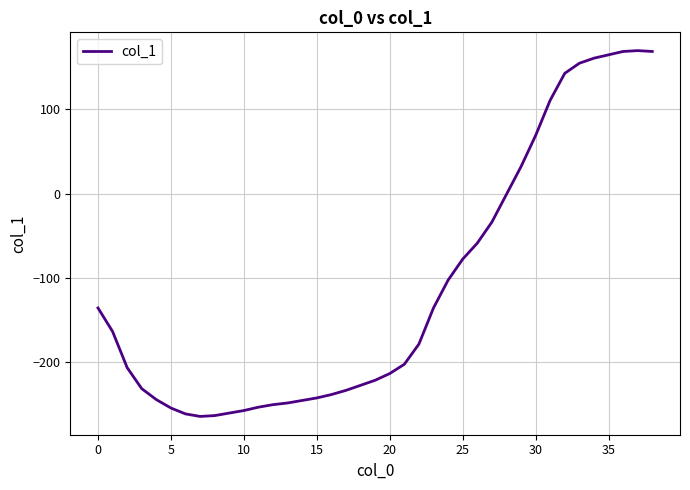

What is the difference between the maximum and minimum values?

435